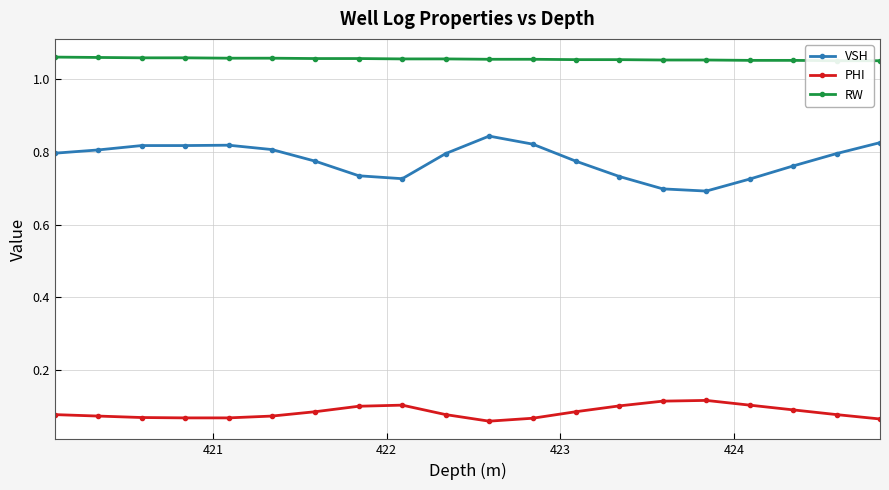

How many categories are shown in the chart?

20